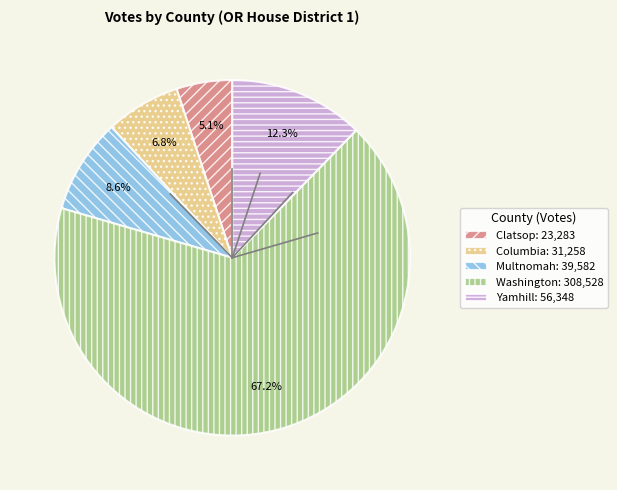

Between Washington and Columbia, which is larger?

Washington